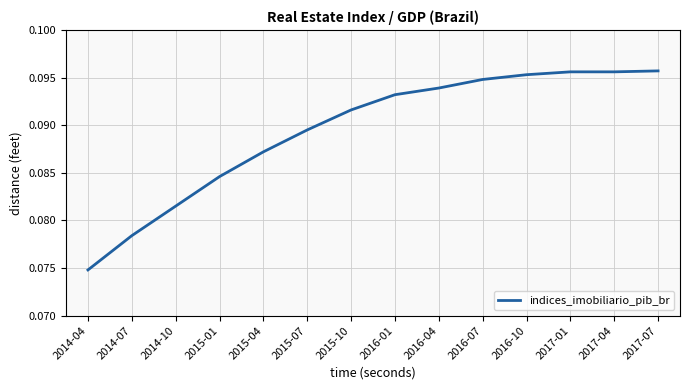

At which label is the value closest to 0?

2014-04